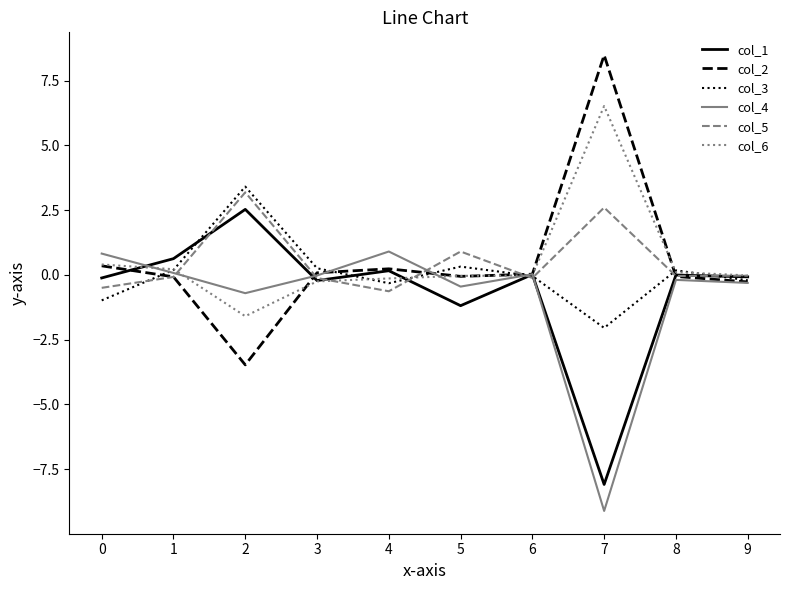

Does the chart display data point markers on the line(s)?

No